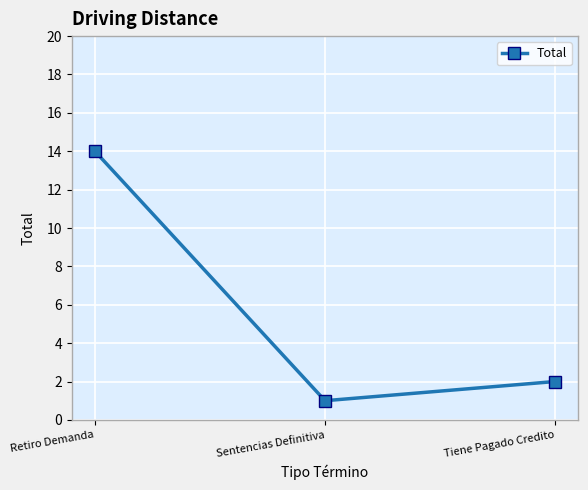

What is the sum of all values?

17